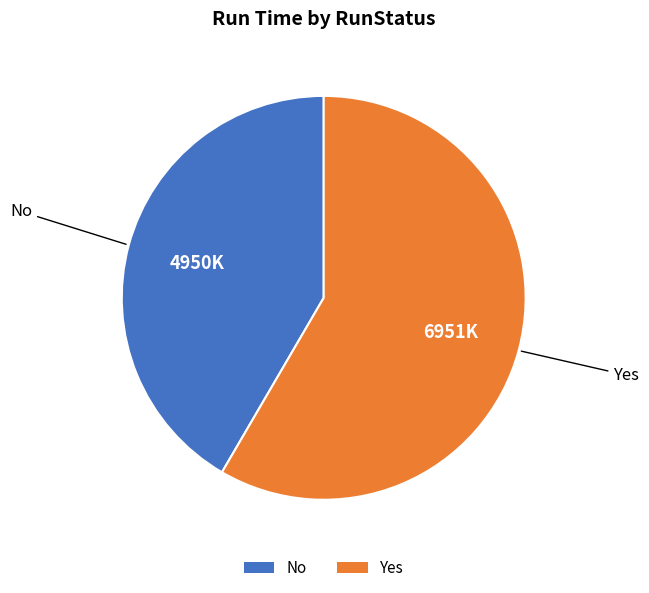

Combined, do No and Yes account for over 50%?

Yes